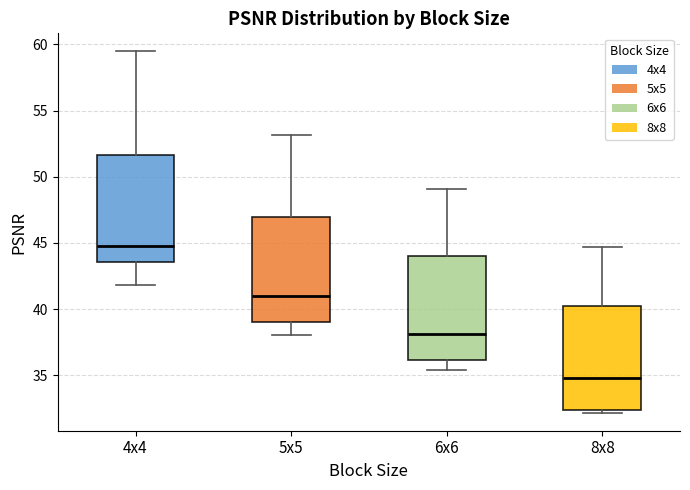

Reading left to right, transcribe this box plot: for each box, give where its median line is, the range the box spans, and where its two whiskers end, as read against the y-axis. The values are not printed on the chart, so give them approximately, as read against the axis.

4x4: median 44.5, box 43.5 to 51.5, whiskers 42.0 to 59.5
5x5: median 41.0, box 39.0 to 47.0, whiskers 38.0 to 53.0
6x6: median 38.0, box 36.0 to 44.0, whiskers 35.5 to 49.0
8x8: median 35.0, box 32.5 to 40.5, whiskers 32.0 to 44.5